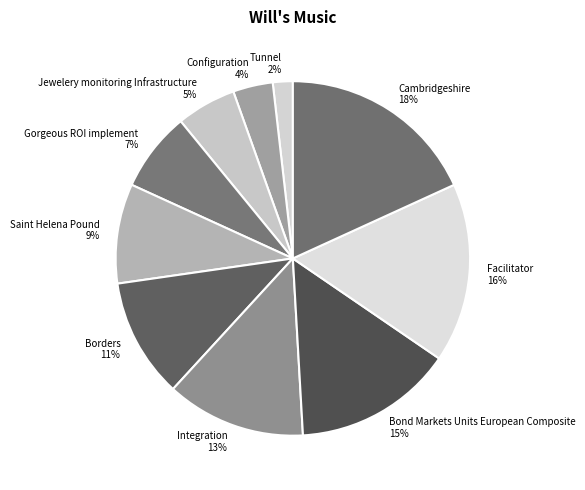

To the nearest percent, what percentage of the pie is Gorgeous ROI implement?

7%